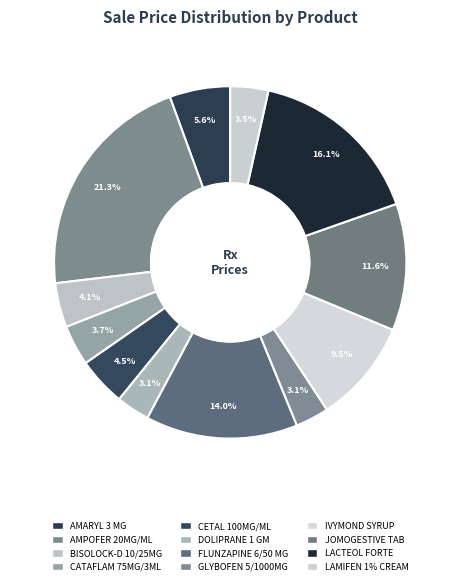

Does BISOLOCK-D 10/25MG represent more than half of the total?

No